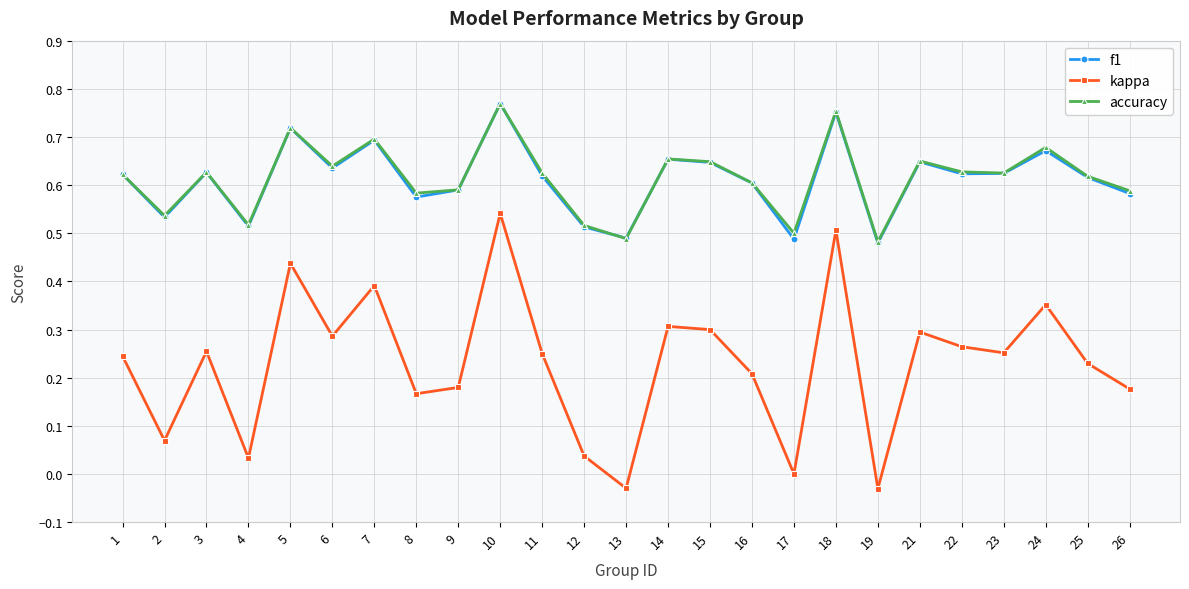

What is the total value across all series at 14?

1.6